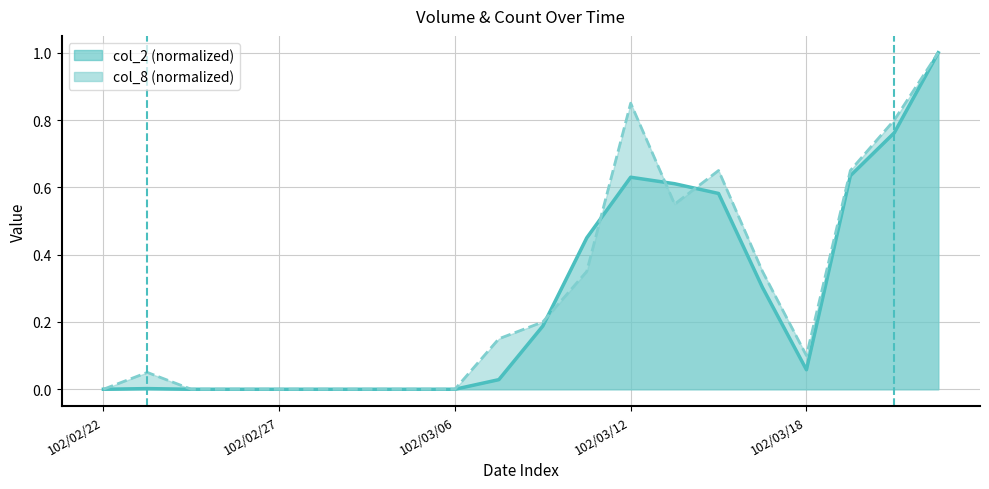

Reading right to left, list all the values displayed in this chart.

col_2 line: 1.0	0.8	0.6	0.1	0.3	0.6	0.6	0.6	0.4	0.2	0.0	0.0	0.0	0.0	0.0	0.0	0.0	0.0	0.0	0.0
col_8 line: 1.0	0.8	0.7	0.1	0.3	0.7	0.6	0.8	0.3	0.2	0.1	0.0	0.0	0.0	0.0	0.0	0.0	0.0	0.1	0.0